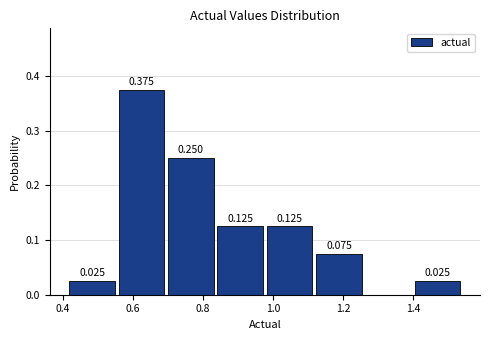

Which range on the x-axis has the tallest bar?

0.56 to 0.70